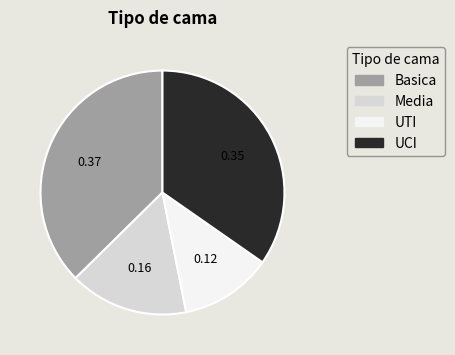

Is it true that UCI is 46% of the pie?

False